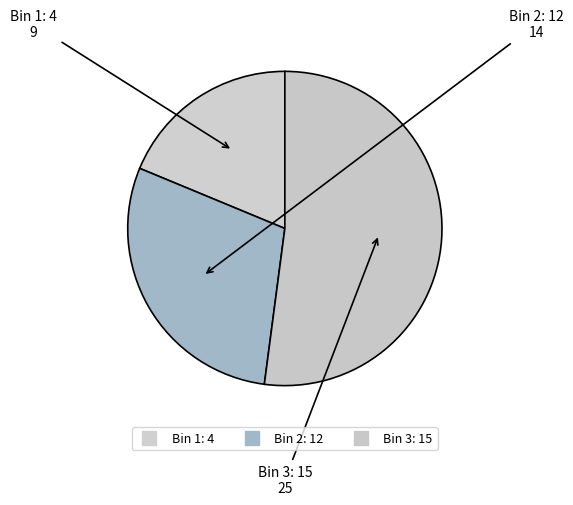

To the nearest percent, what percentage of the pie is Bin 1: 4?

19%